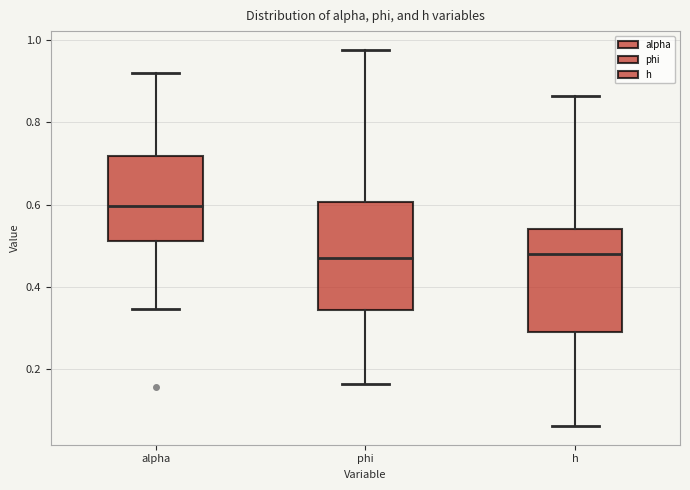

Where does the median line of the box for alpha sit on the y-axis? The values are not printed on the chart, so give them approximately, as read against the axis.

0.60